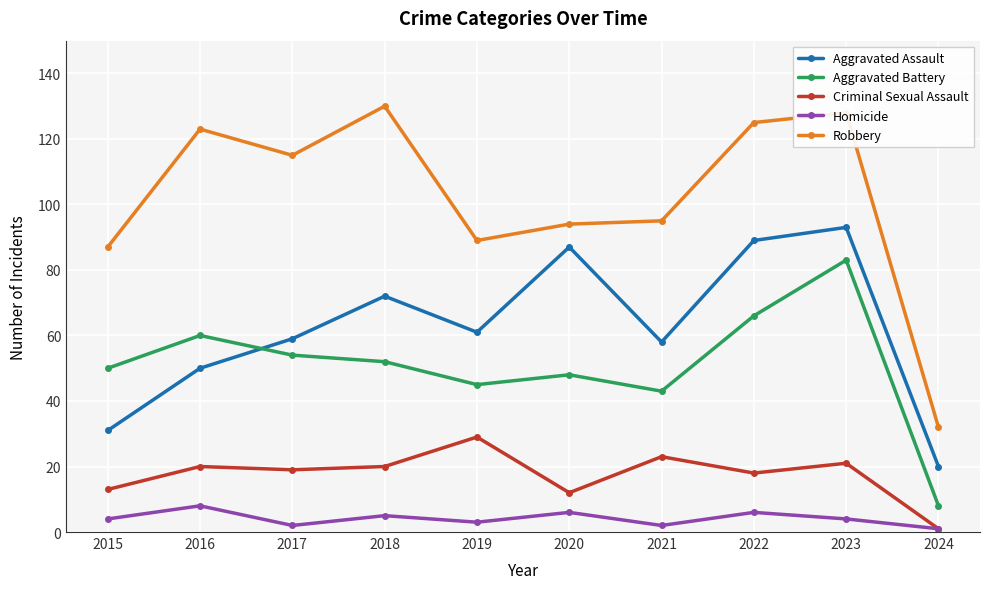

True or false: Criminal Sexual Assault and Robbery intersect in this chart.

False